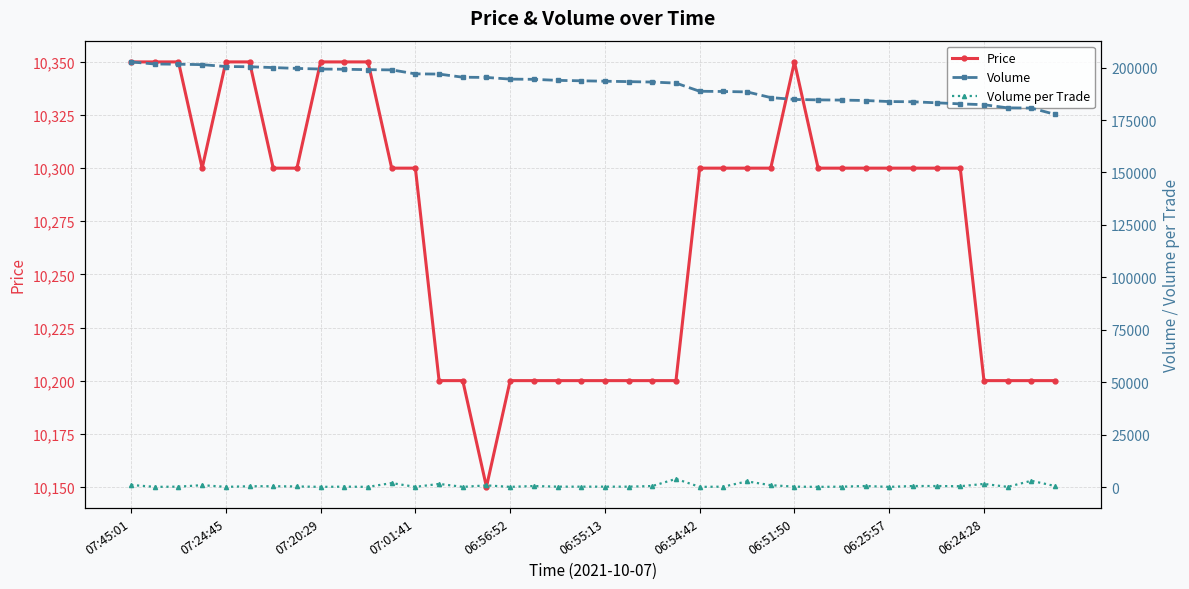

The Price series shows 10200 at 06:24:28. True or false?

True